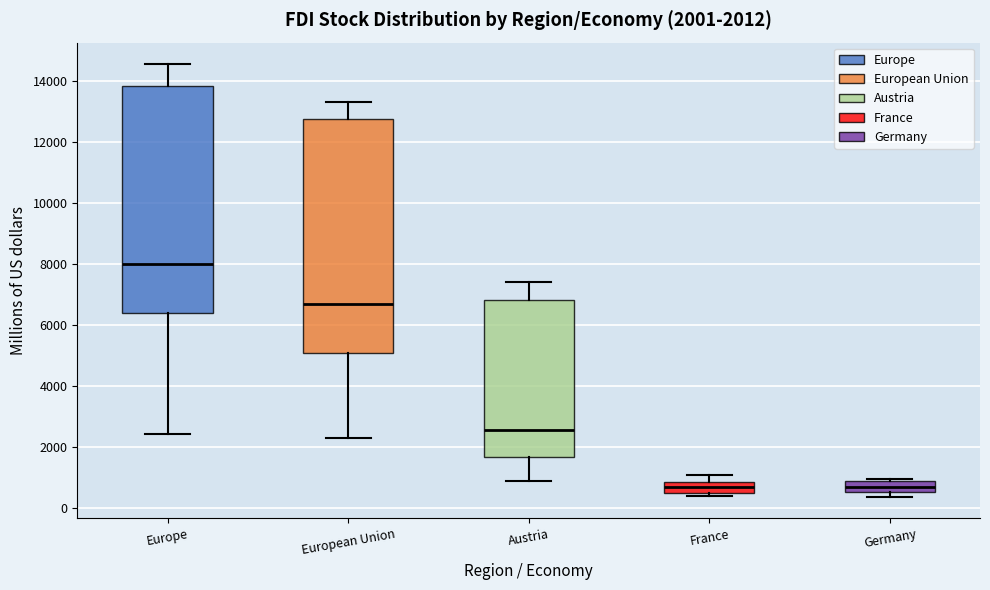

Which box has the highest median line?

Europe